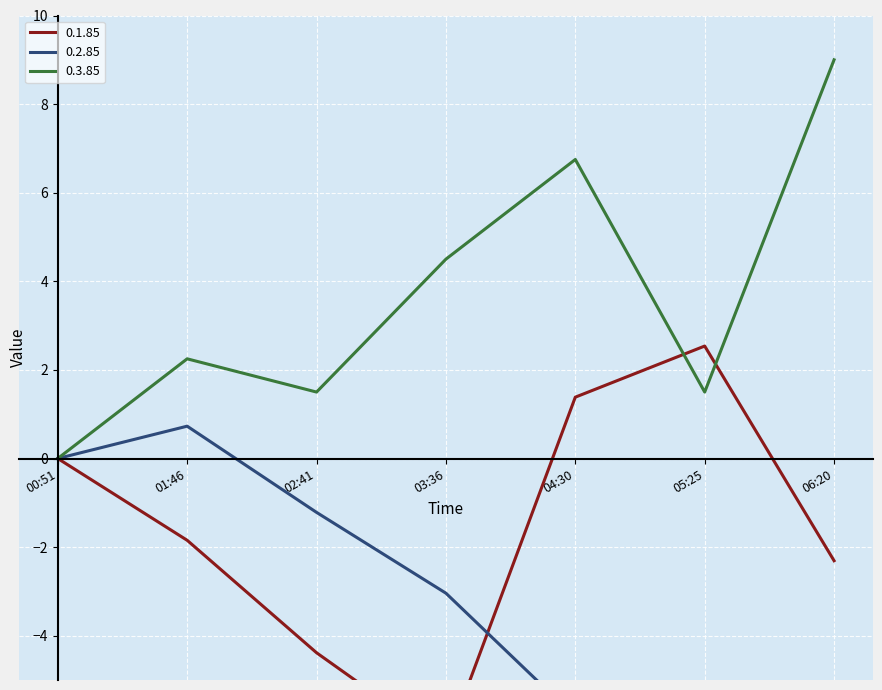

True or false: 0.2.85 and 0.3.85 cross at least once.

False